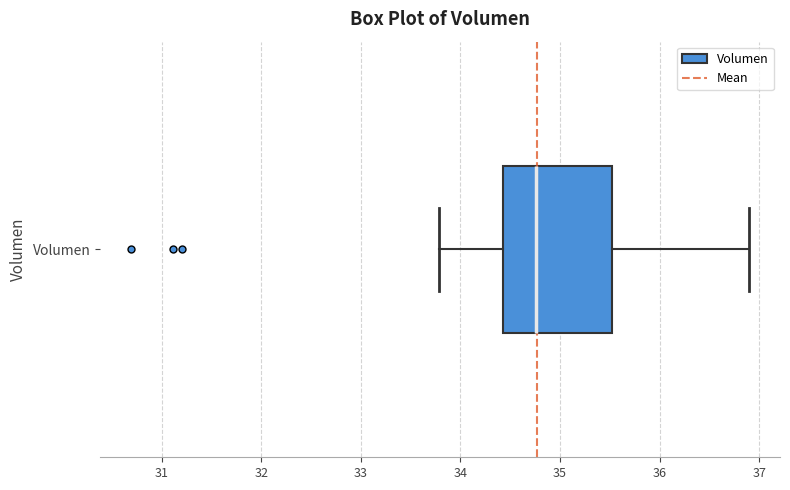

Transcribe this box plot: give where the median line is, the range the box spans, and where the two whiskers end, as read against the x-axis. The values are not printed on the chart, so give them approximately, as read against the axis.

median 34.8, box 34.4 to 35.5, whiskers 33.8 to 36.9